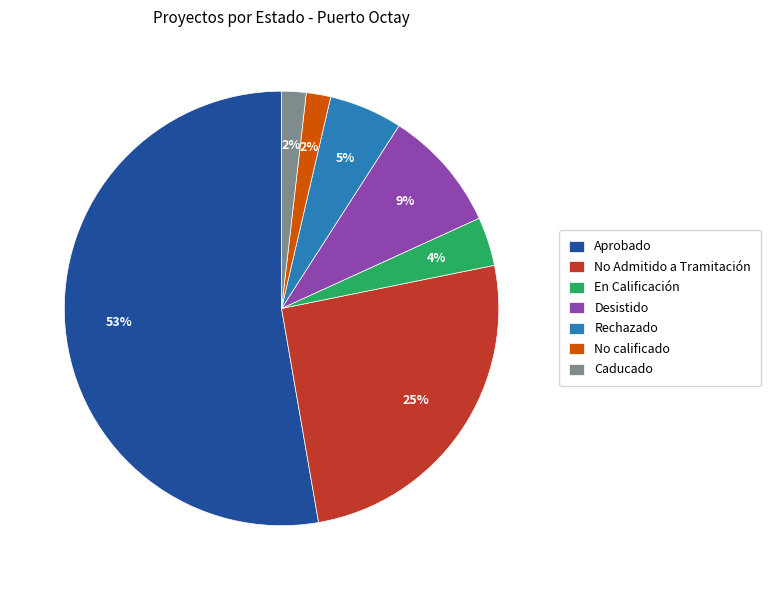

Count the number of slices in the pie.

7